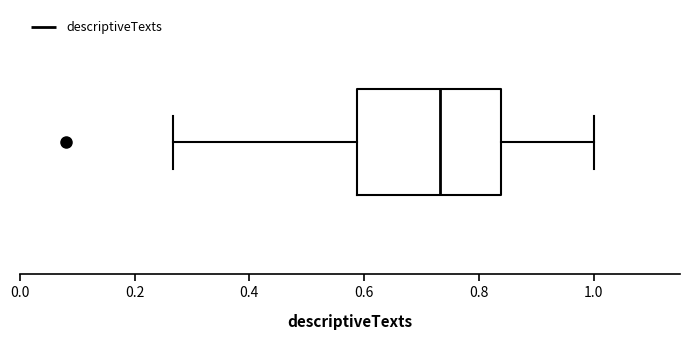

Transcribe this box plot: give where the median line is, the range the box spans, and where the two whiskers end, as read against the x-axis. The values are not printed on the chart, so give them approximately, as read against the axis.

median 0.74, box 0.58 to 0.84, whiskers 0.26 to 1.00